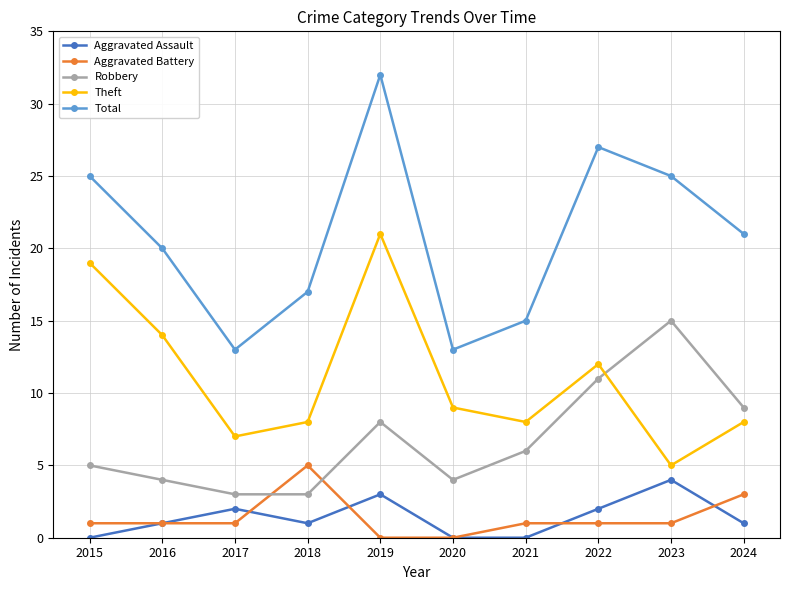

What is the difference between the maximum and minimum values in the Total series?

19